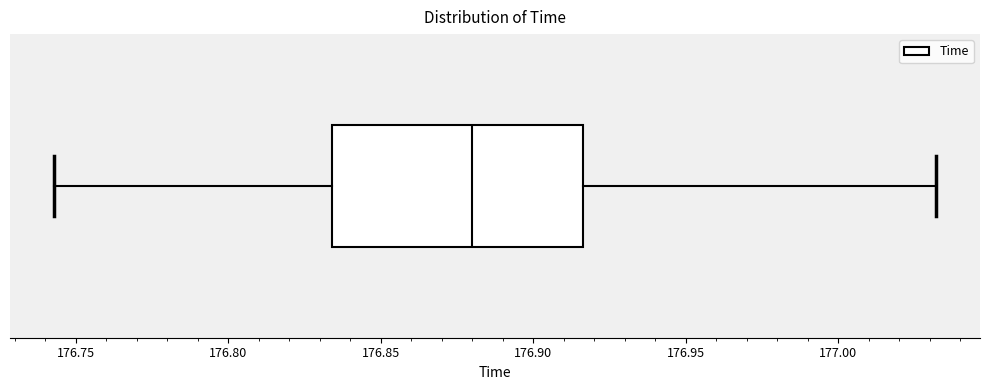

Read this box plot against the x-axis: the position of the median line, the range covered by the box, and the ends of both whiskers. The values are not printed on the chart, so give them approximately, as read against the axis.

median 176.880, box 176.835 to 176.915, whiskers 176.745 to 177.030